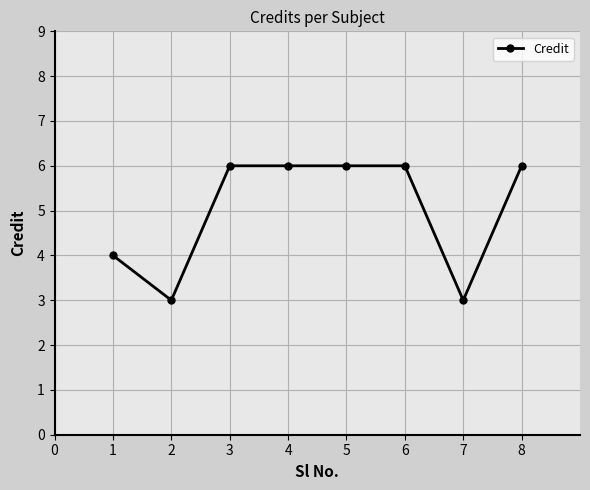

True or false: the data shows 10 at 3.

False